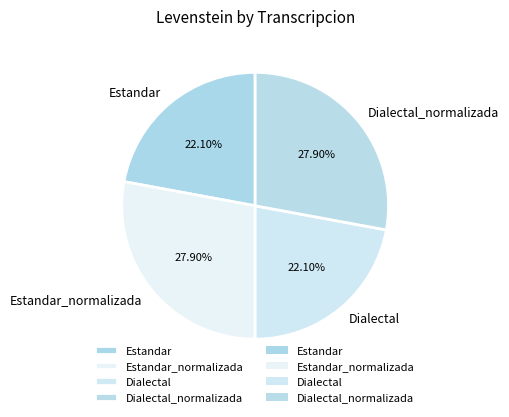

Does any single category account for the majority?

No